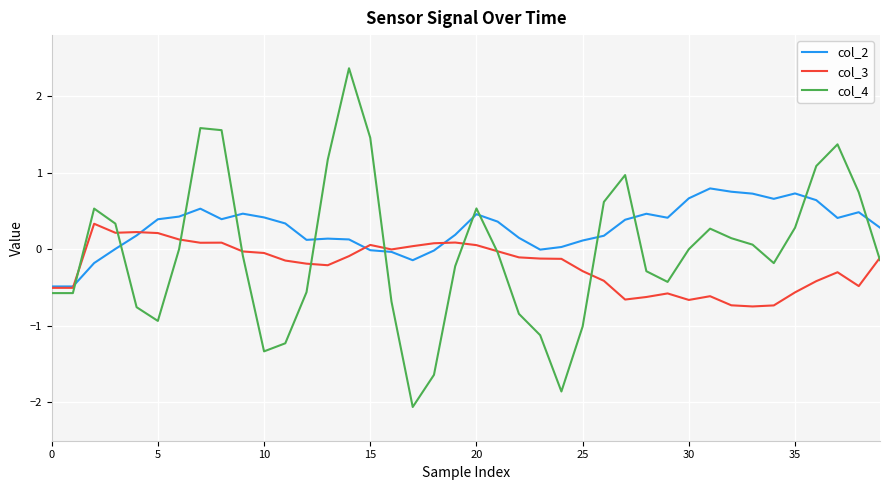

What is the maximum value shown in the chart?

2.4